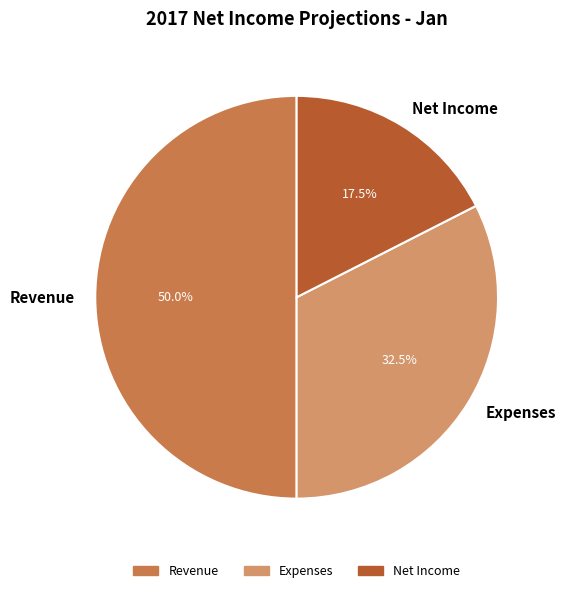

What percentage do Expenses and Revenue together represent?

82.5%